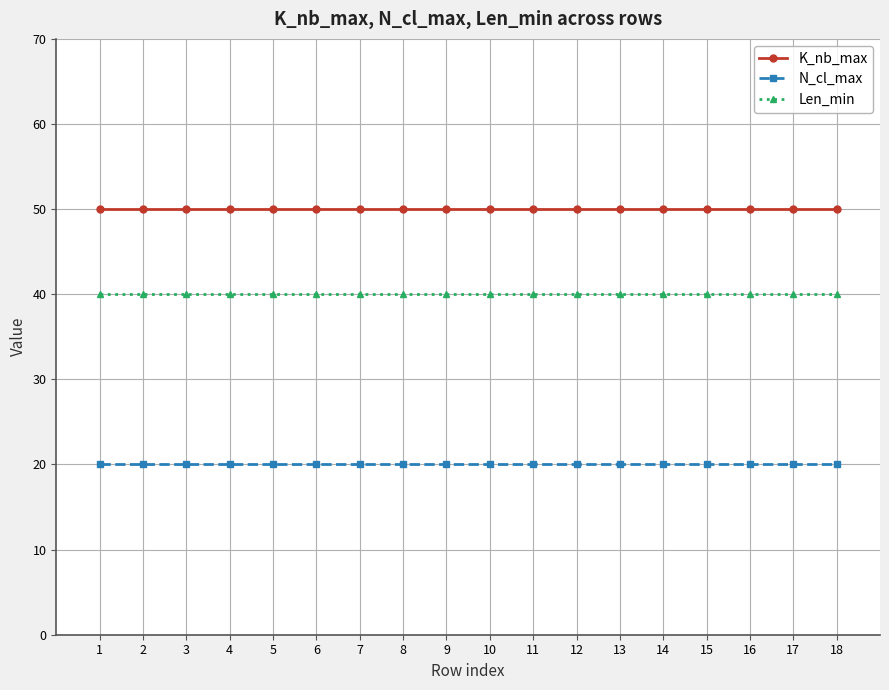

True or false: K_nb_max has a value of 34 at 3.

False